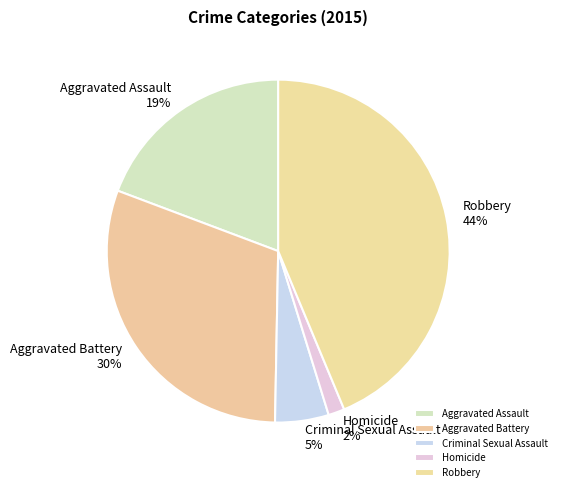

To the nearest percent, what percentage of the pie is Criminal Sexual Assault?

5%